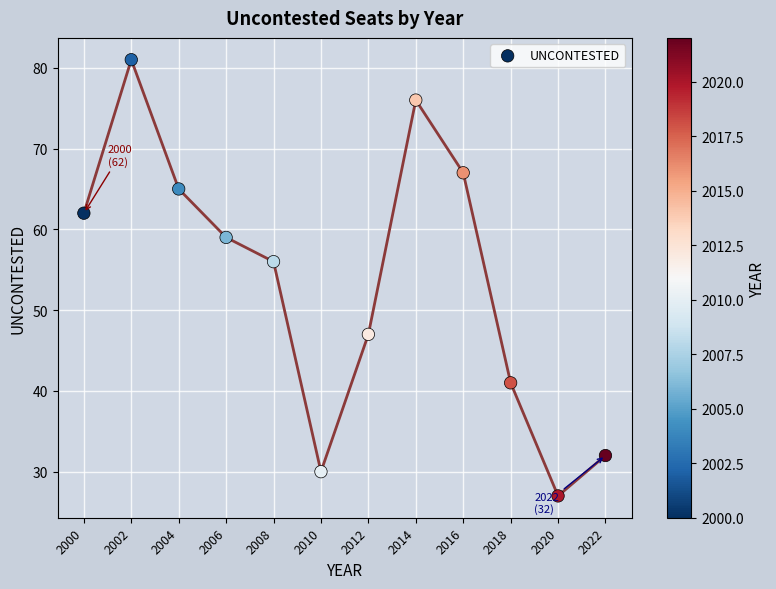

What is the average X value?

2011